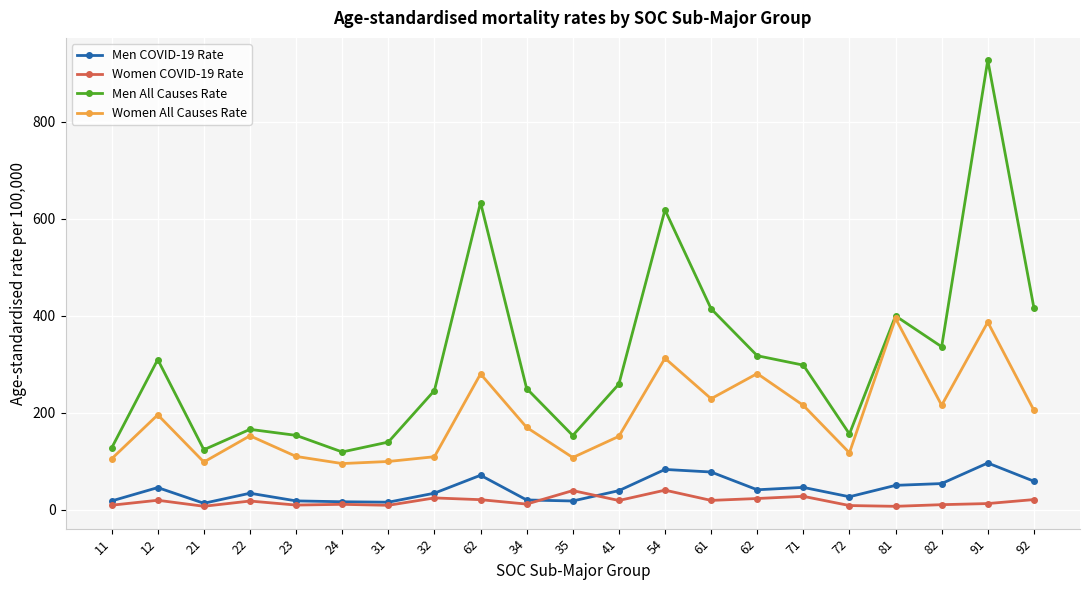

The Women COVID-19 Rate series shows 17.3 at 91. True or false?

False